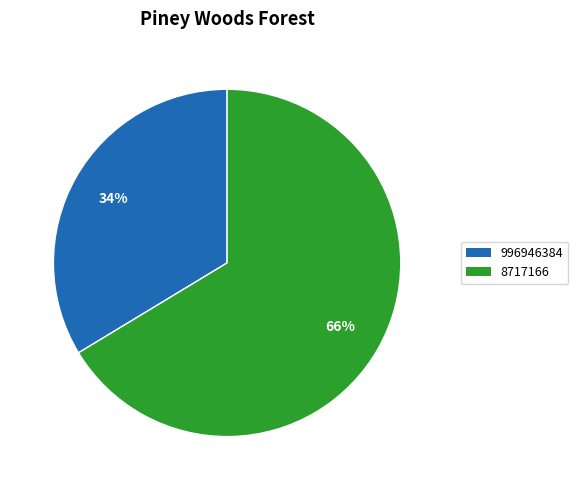

Combined, do 8717166 and 996946384 account for over 50%?

Yes